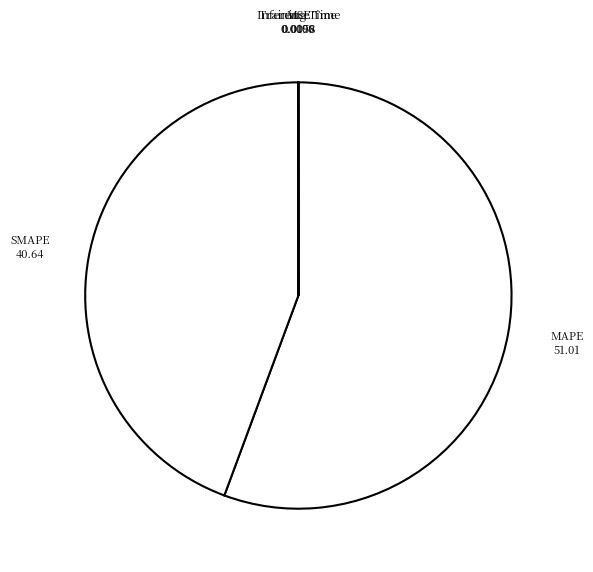

Is it true that MAPE is 68% of the pie?

False